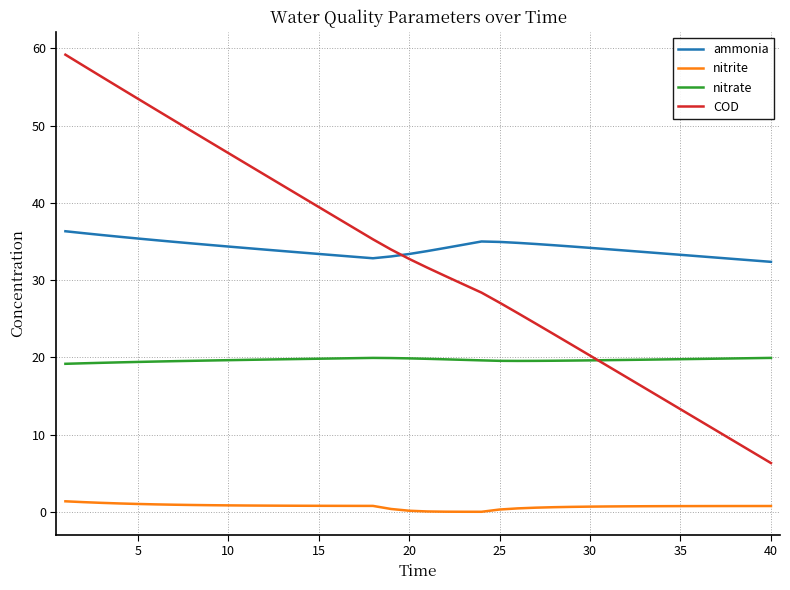

Which series has the largest range (max minus min)?

COD